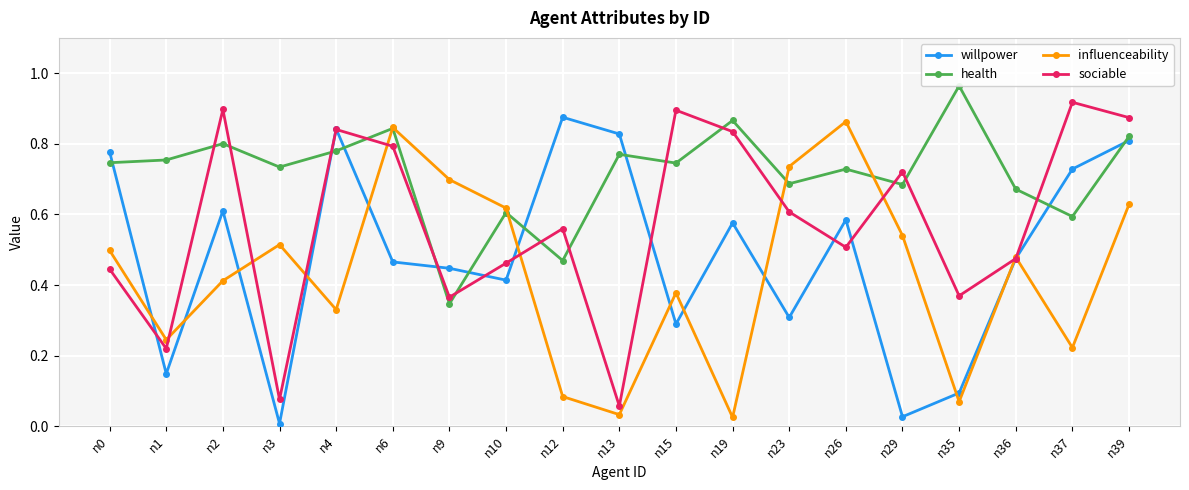

What is the minimum value for health?

0.3